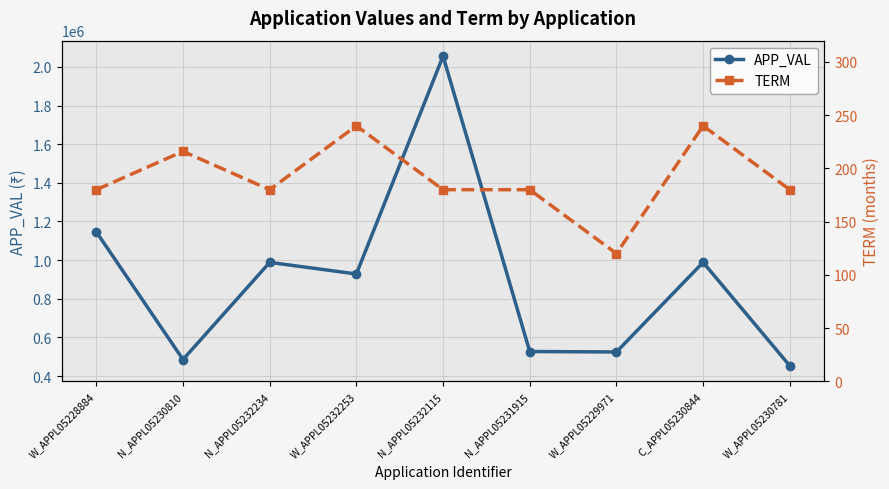

Which series has the largest total across all categories?

APP_VAL